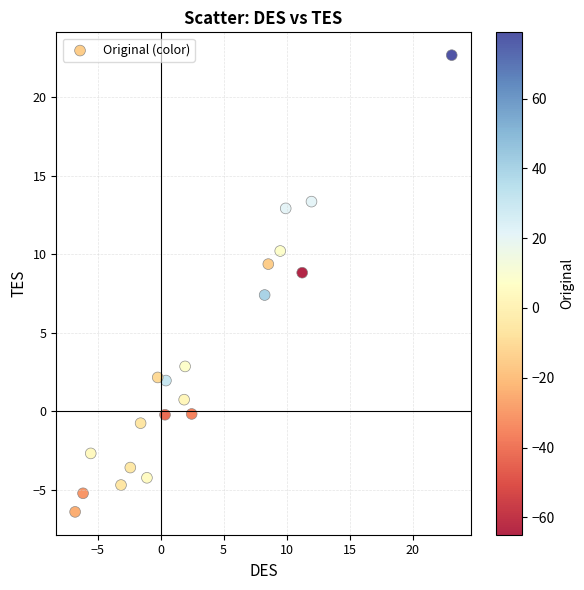

What is the range of X values (max minus min)?

29.9